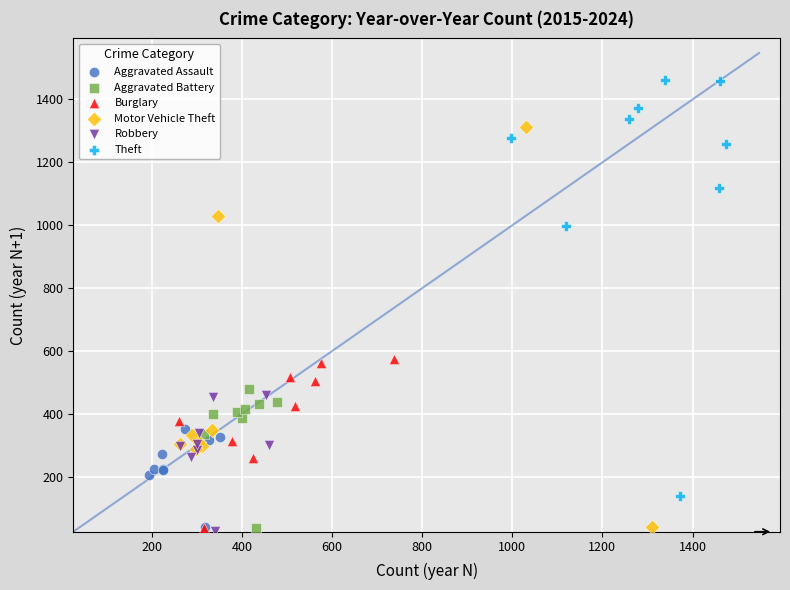

What are all the series names shown in the legend?

Aggravated Assault, Aggravated Battery, Burglary, Motor Vehicle Theft, Robbery, Theft